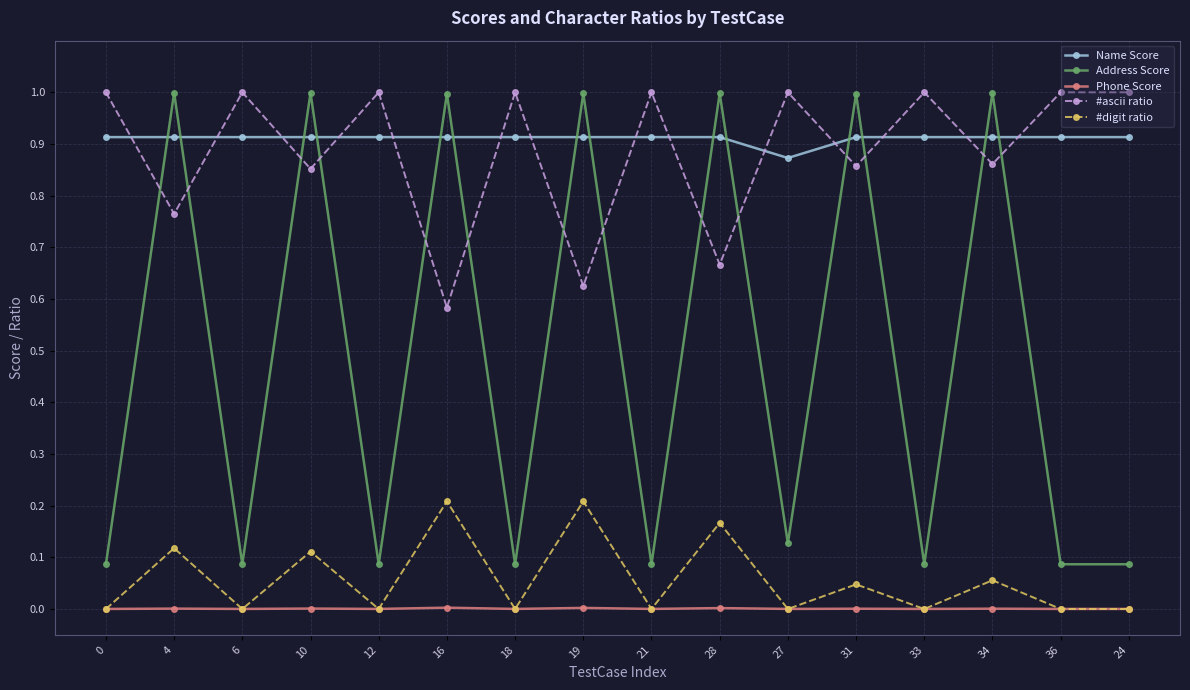

Which series has the largest range (max minus min)?

Address Score